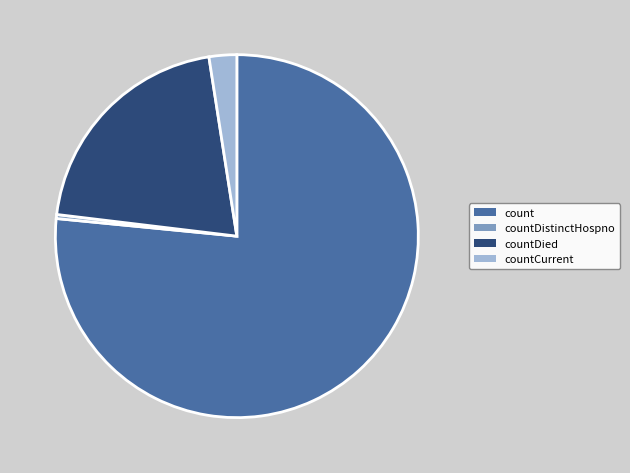

Which slice represents more than half of the pie?

count